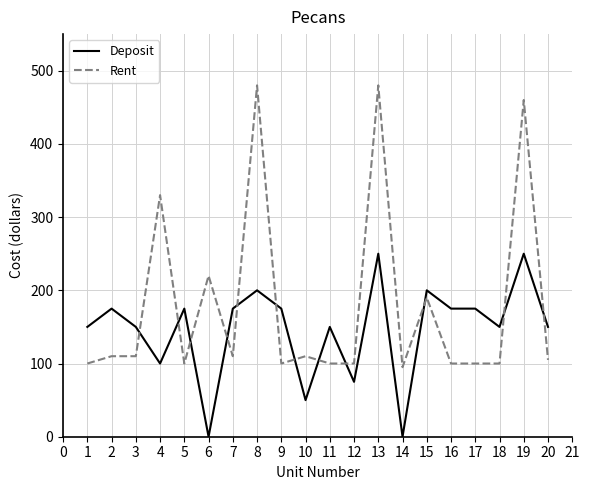

Rank the series by their maximum value, from highest to lowest.

Rent, Deposit